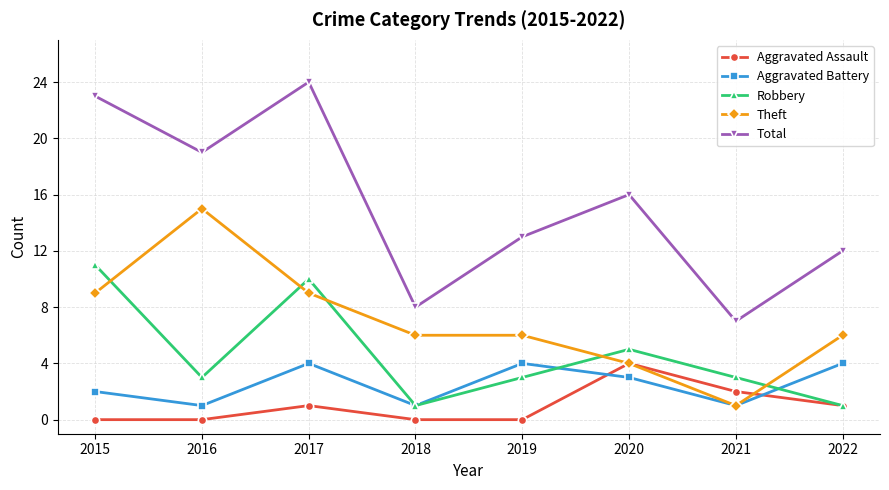

True or false: Aggravated Battery has a value of 7 at 2017.

False